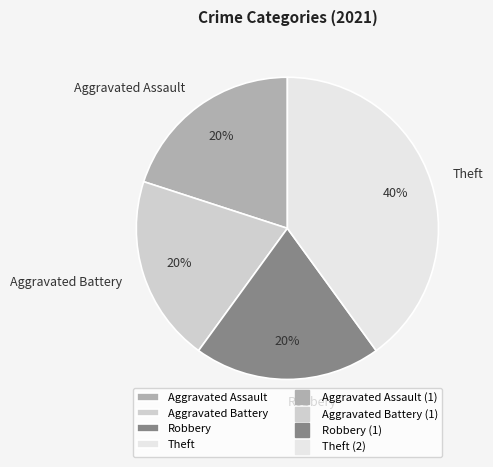

To the nearest percent, what is the average slice percentage?

25%